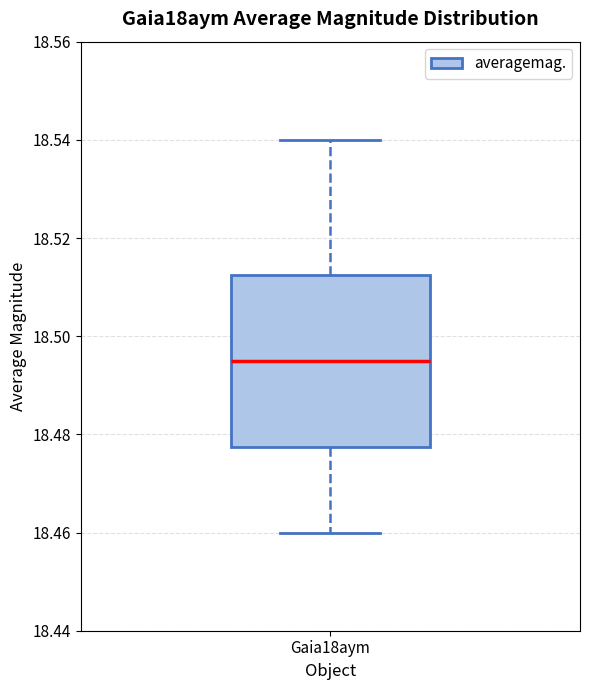

Transcribe this box plot: give where the median line is, the range the box spans, and where the two whiskers end, as read against the y-axis. The values are not printed on the chart, so give them approximately, as read against the axis.

median 18.496, box 18.478 to 18.512, whiskers 18.460 to 18.540